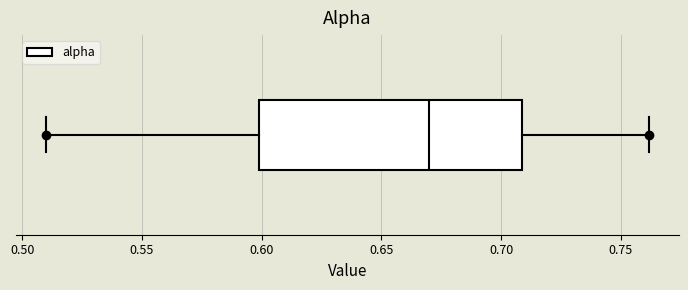

Read this box plot against the x-axis: the position of the median line, the range covered by the box, and the ends of both whiskers. The values are not printed on the chart, so give them approximately, as read against the axis.

median 0.67, box 0.60 to 0.71, whiskers 0.51 to 0.76